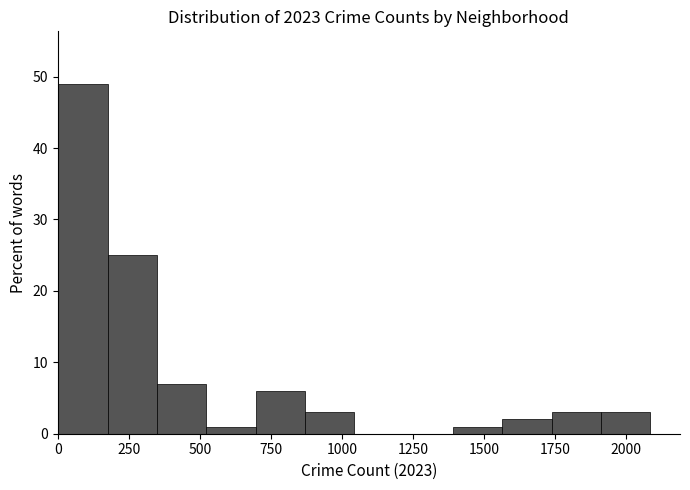

Read against the x-axis, roughly where is the centre of the tallest bar?

100